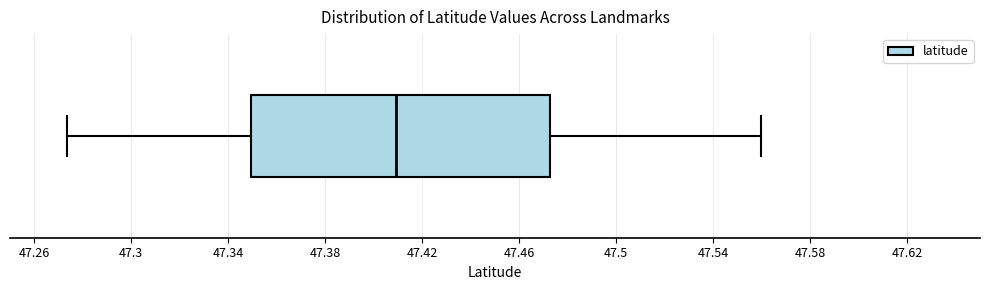

Read this box plot against the x-axis: the position of the median line, the range covered by the box, and the ends of both whiskers. The values are not printed on the chart, so give them approximately, as read against the axis.

median 47.410, box 47.350 to 47.475, whiskers 47.275 to 47.560